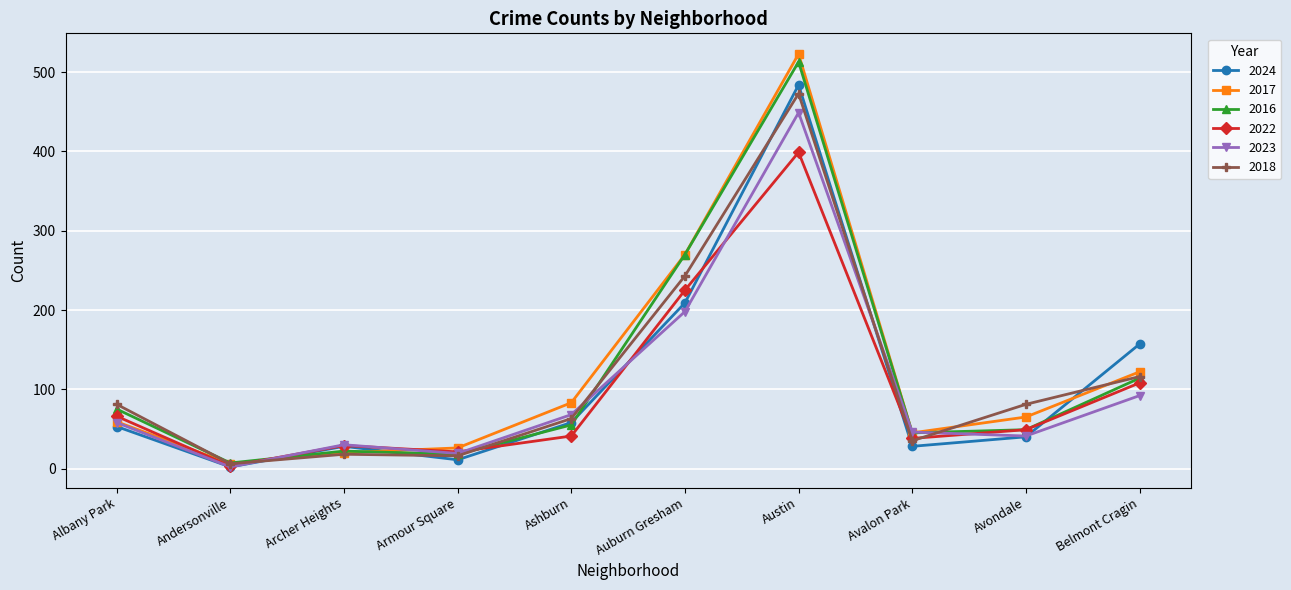

Does the chart have visible grid lines?

Yes